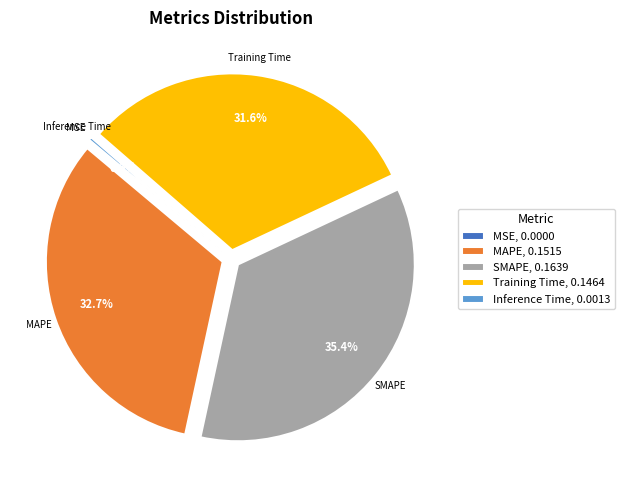

Is there a majority slice in this chart?

No